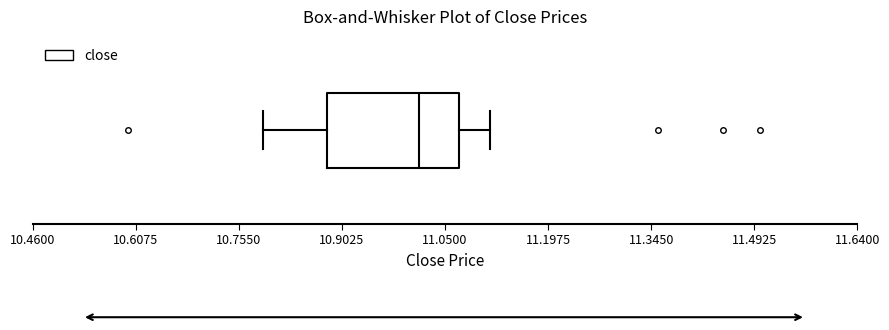

Where is the left edge of the box on the x-axis? The values are not printed on the chart, so give them approximately, as read against the axis.

10.88